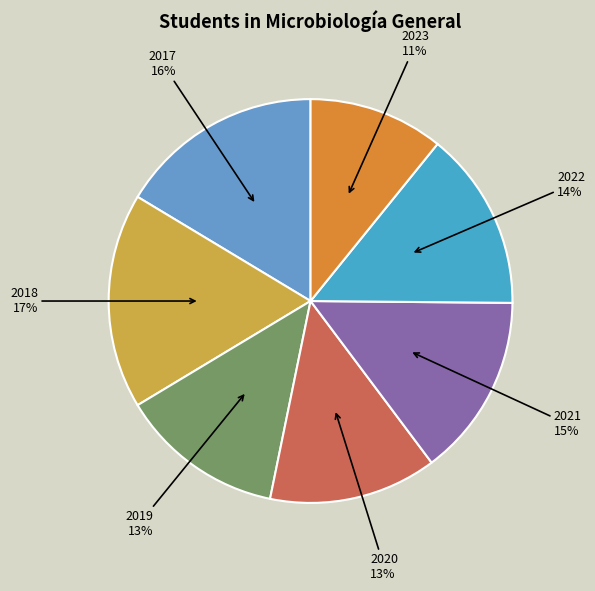

Between 2018 and 2017, which is larger?

2018